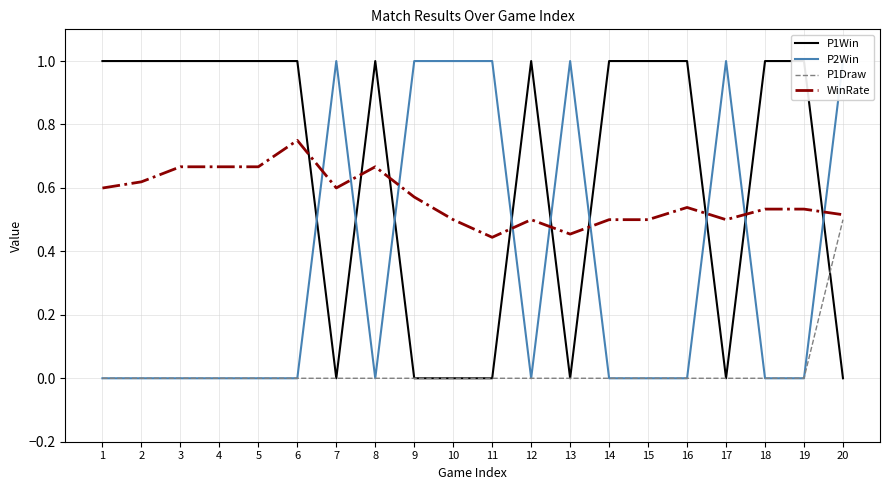

Which category has the highest value across all series?

1